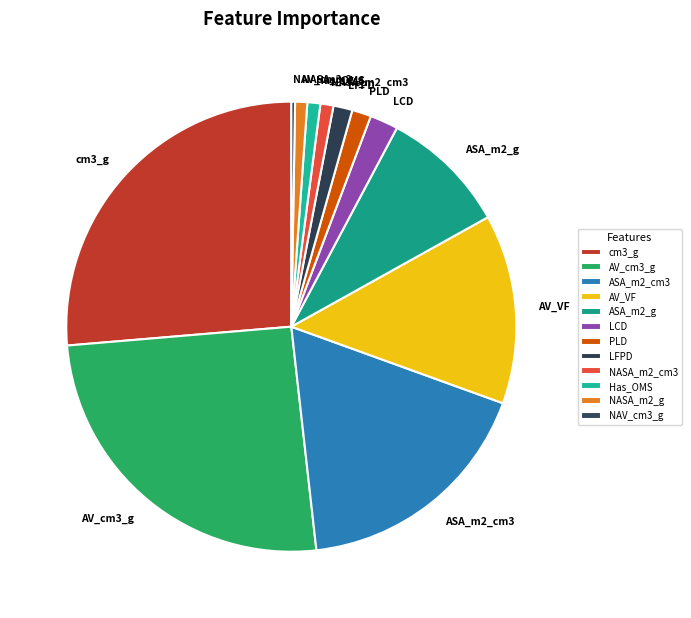

Is the sum of NASA_m2_g and ASA_m2_cm3 greater than half?

No